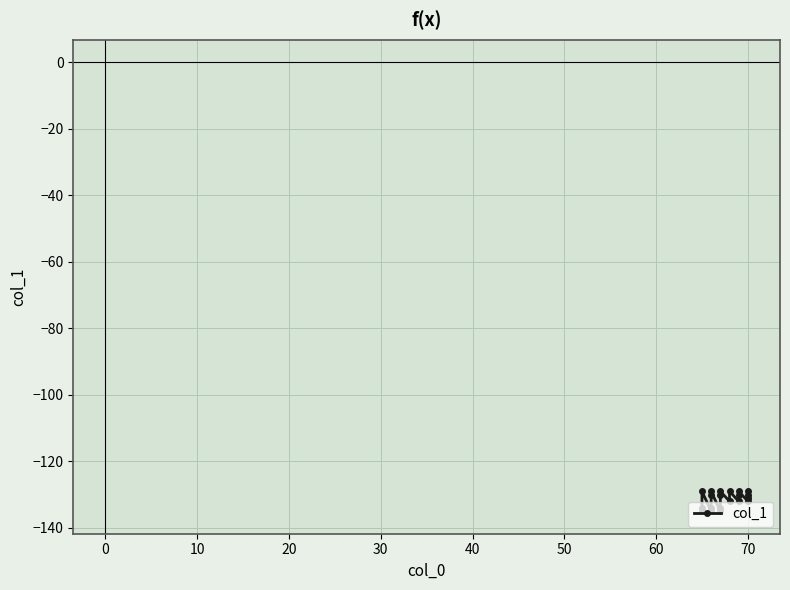

The value at 15 is -41. True or false?

False